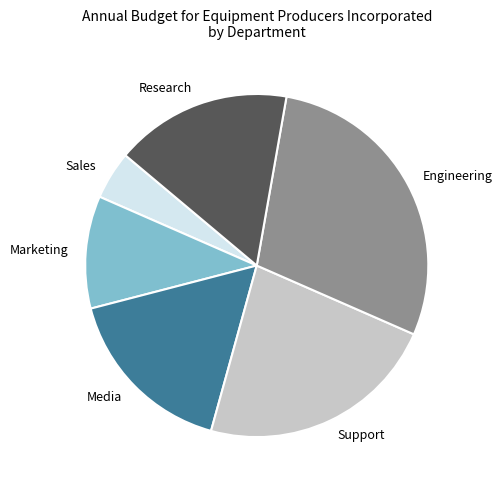

Which has a higher value, Marketing or Sales?

Marketing